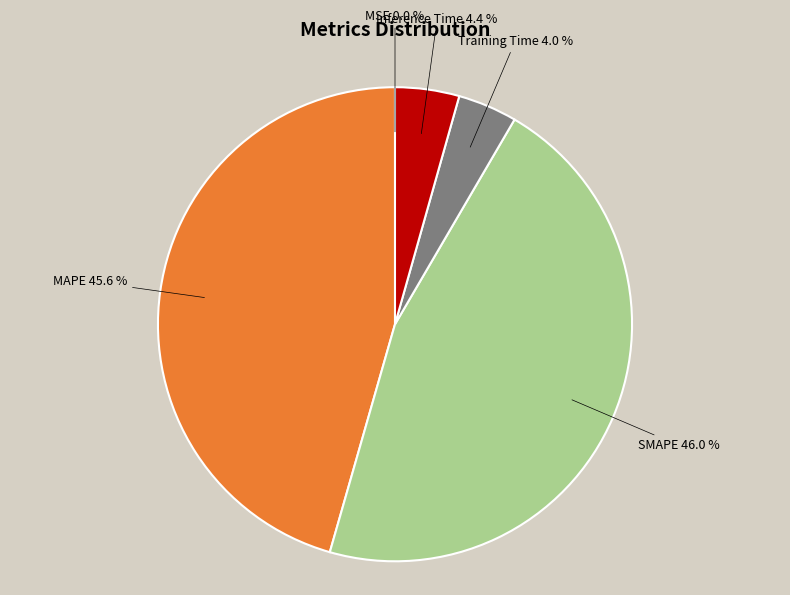

Does any single category account for the majority?

No